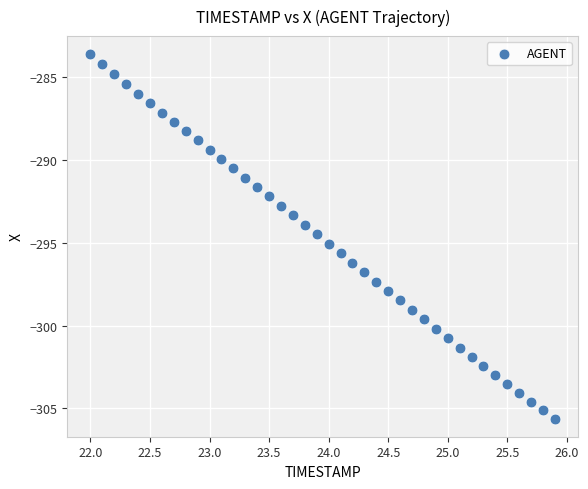

What is the range of Y values (max minus min)?

22.0